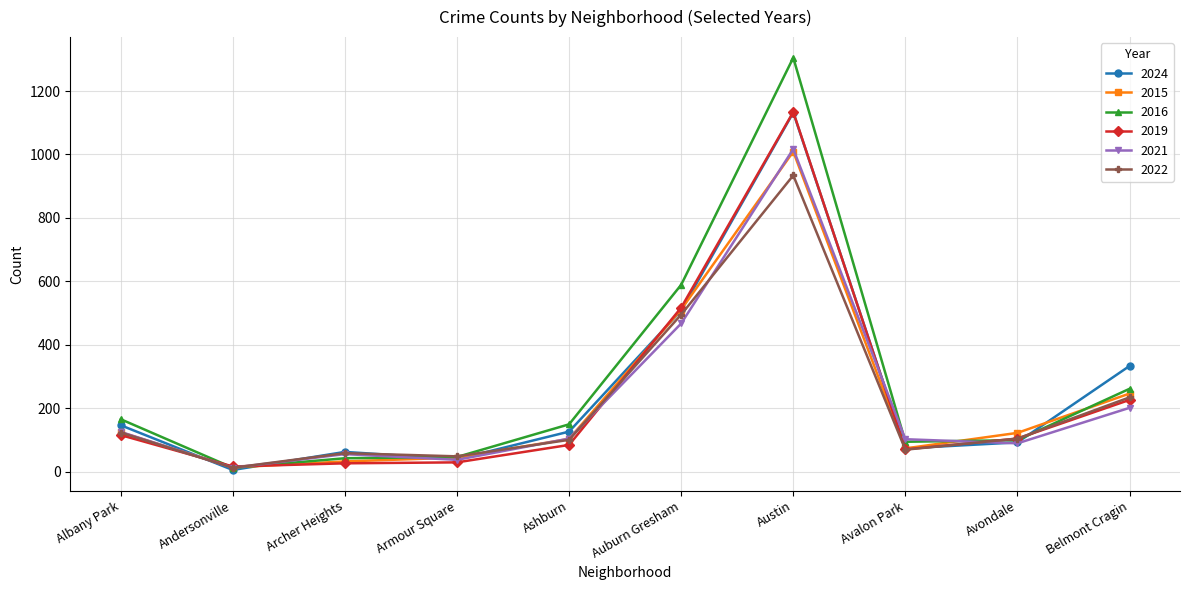

What is the spread (max minus min) of values at Avondale?

33